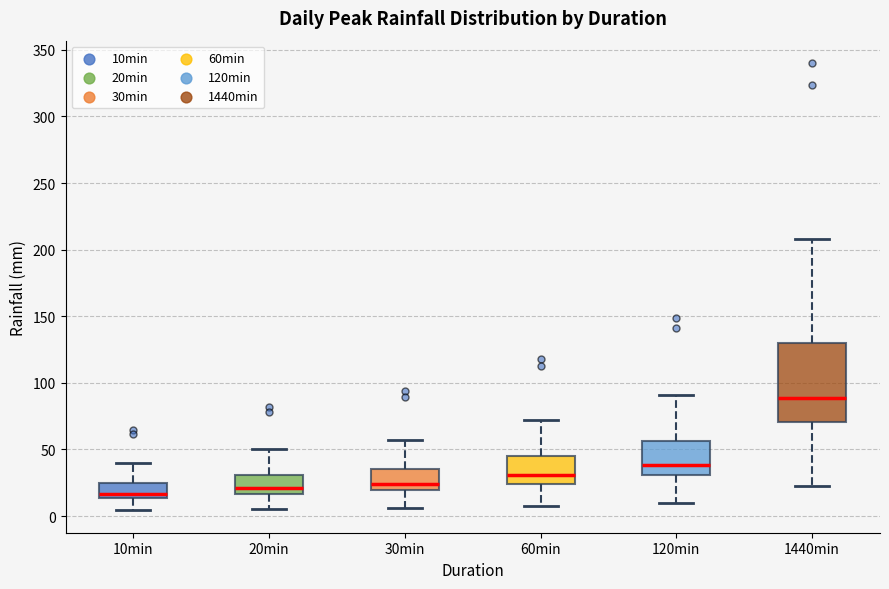

Where does the lower whisker of the box for 10min end on the y-axis? The values are not printed on the chart, so give them approximately, as read against the axis.

5